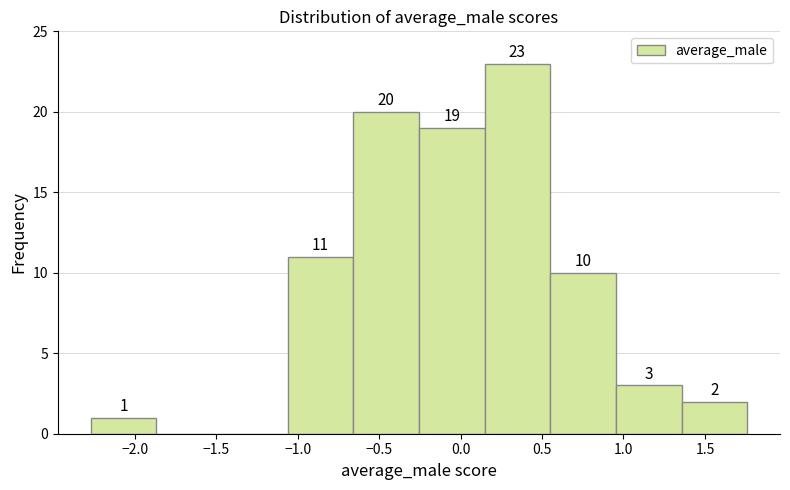

Which range on the x-axis has the tallest bar?

0.15 to 0.55